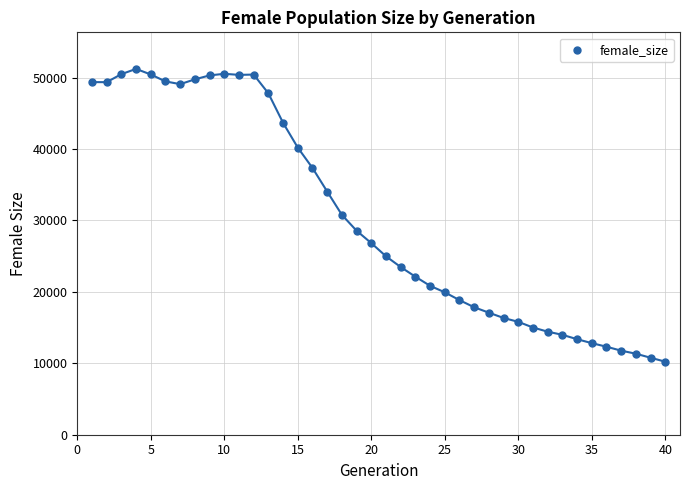

What is the range of Y values (max minus min)?

40986